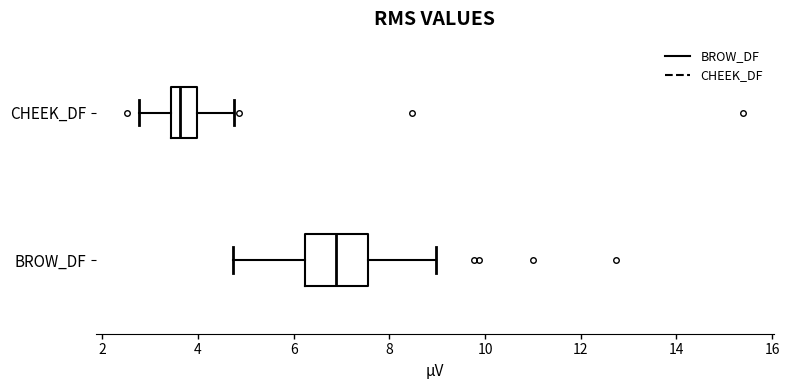

Comparing the boxes themselves (not the whiskers), which one is the widest?

BROW_DF